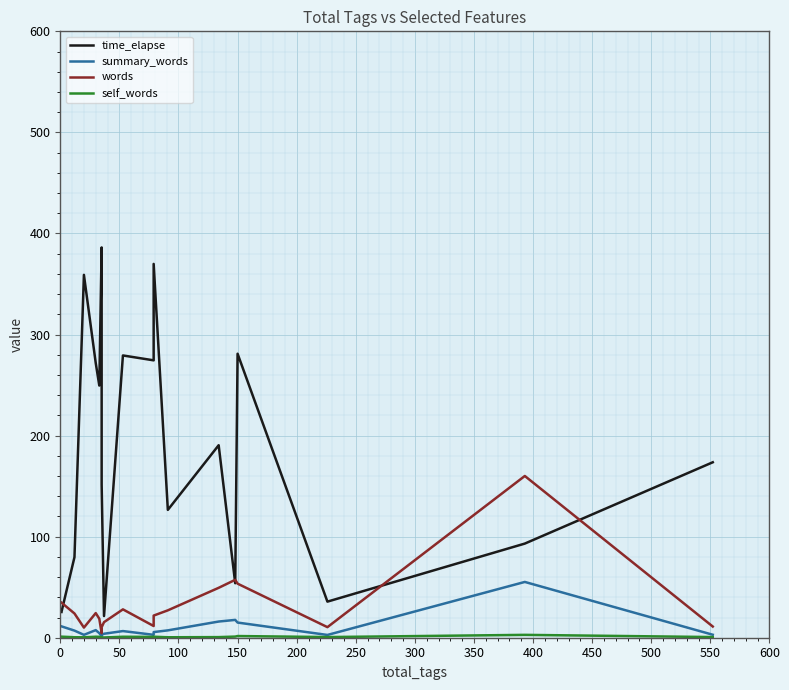

At how many categories does at least one series exceed 324?

3